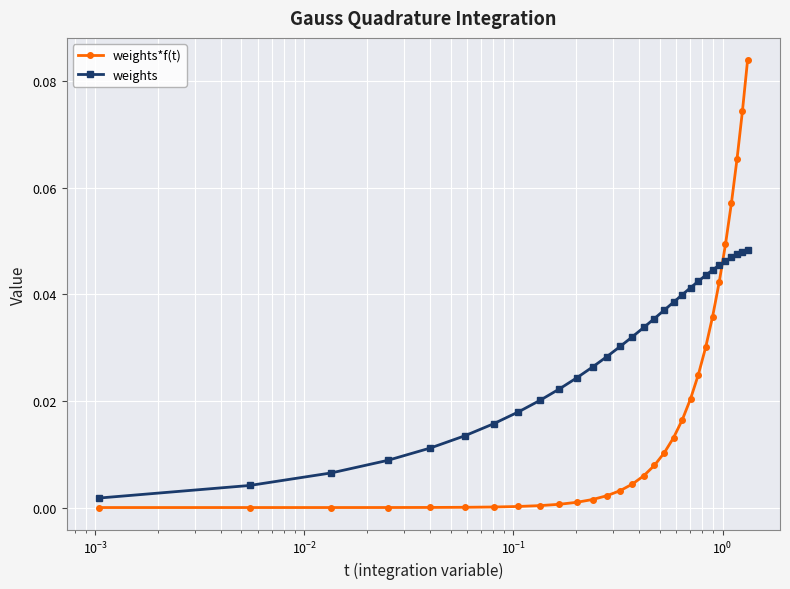

Which series has the largest total across all categories?

weights